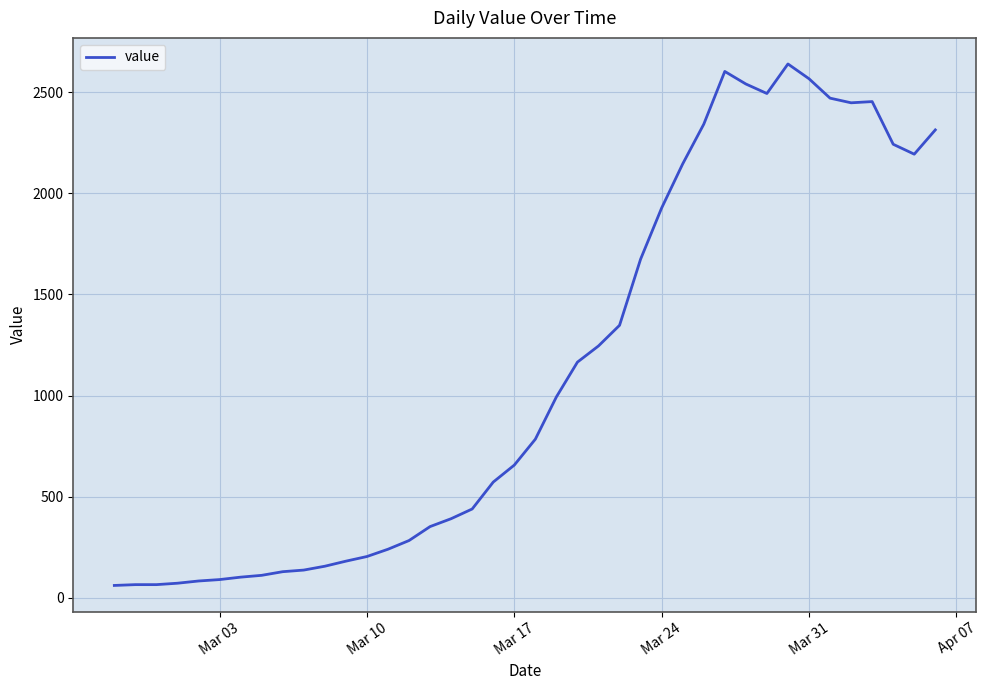

What is the minimum value shown in the chart?

61